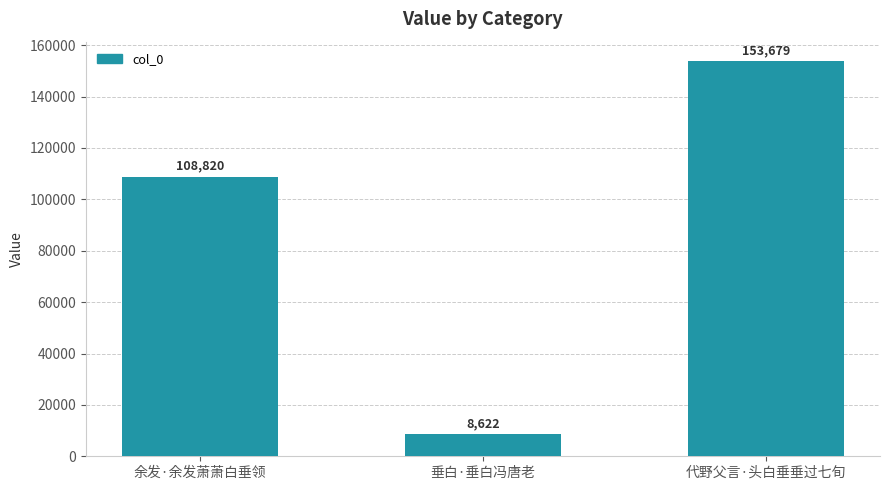

Is it true that the value at 垂白·垂白冯唐老 is 13784?

False